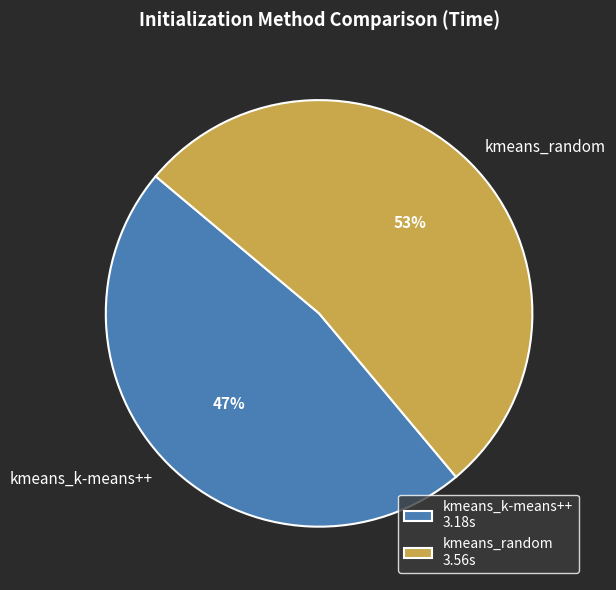

Do kmeans_k-means++ and kmeans_random together represent more than half of the pie?

Yes